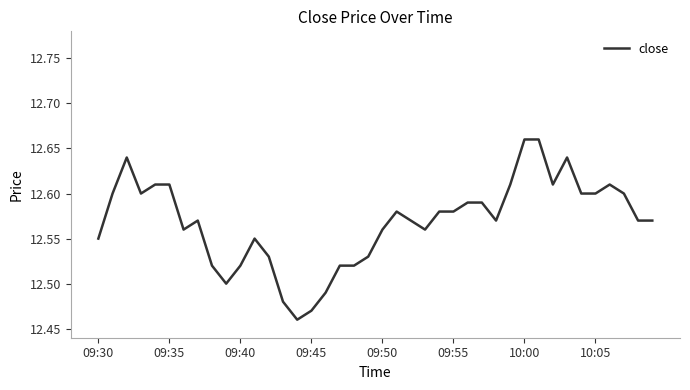

Is this an area chart (filled region under the line)?

No